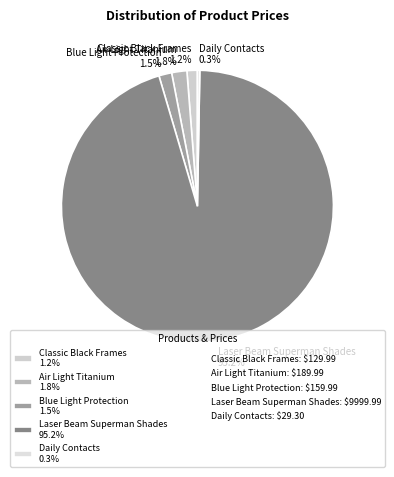

To the nearest percent, what is the difference between the largest and smallest slice percentages?

95%